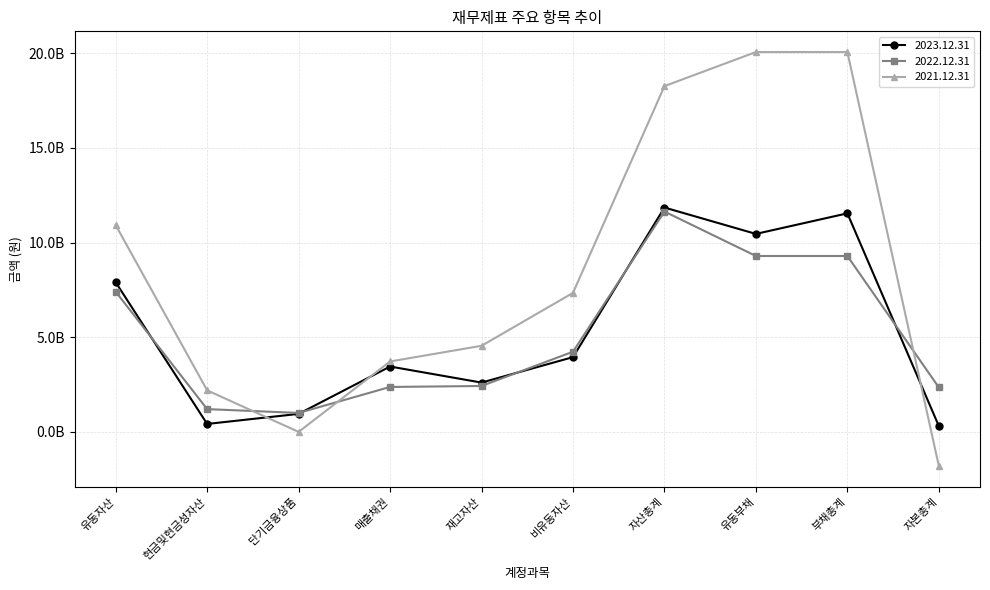

What is the label of the 5th point from the left?

재고자산